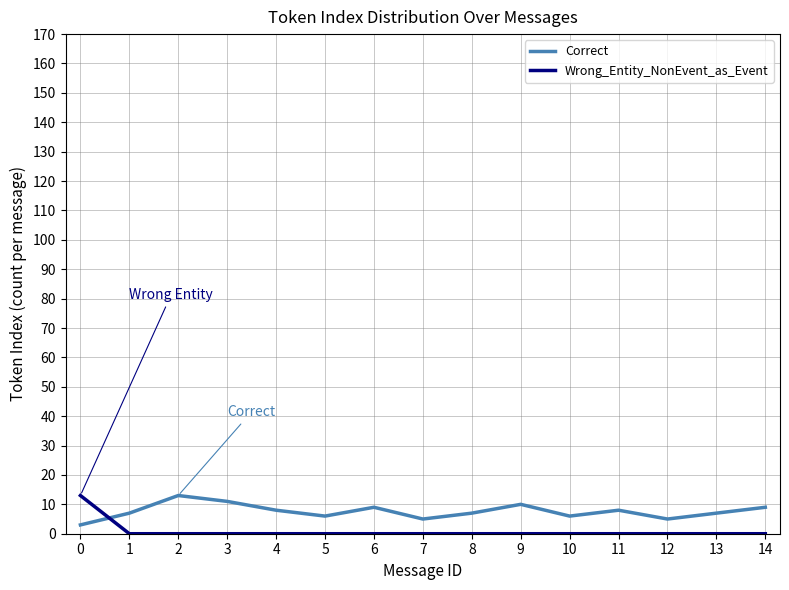

True or false: Correct and Wrong_Entity_NonEvent_as_Event cross at least once.

True